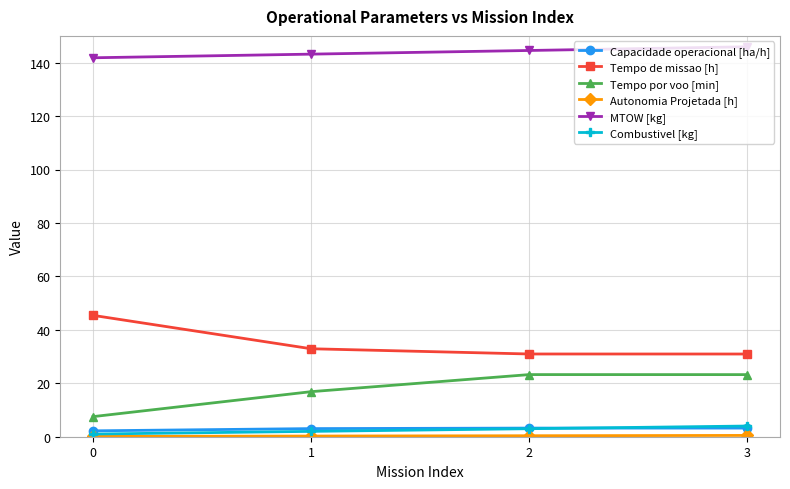

Which series has the largest total across all categories?

MTOW [kg]